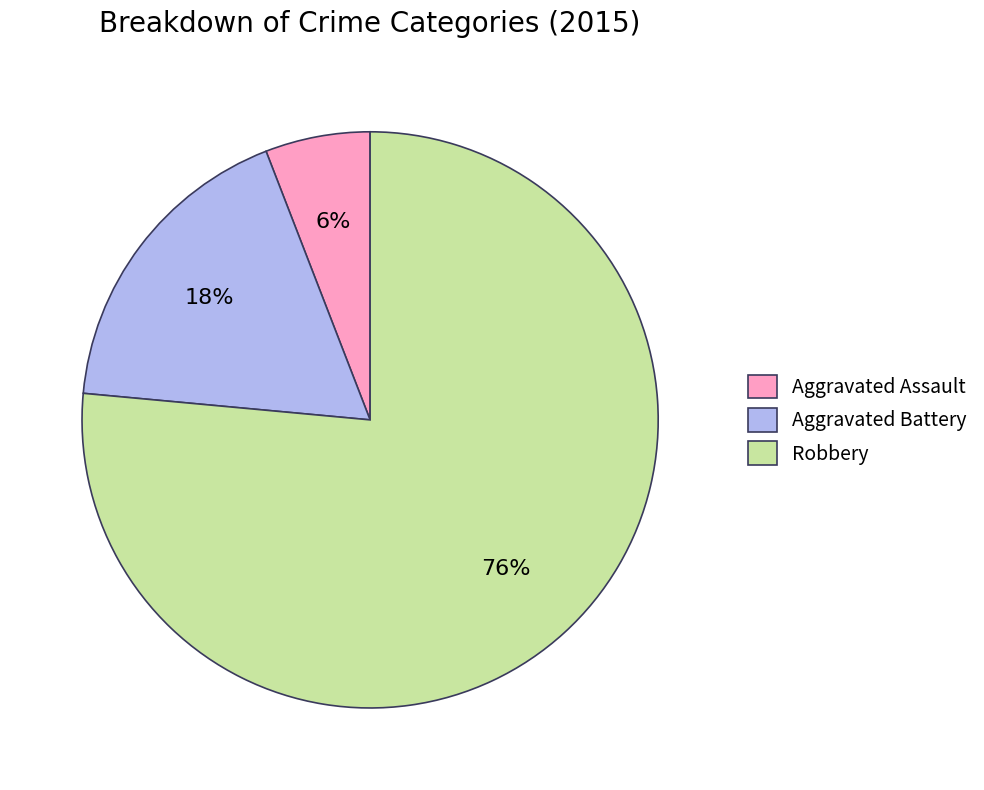

Between Aggravated Assault and Robbery, which is larger?

Robbery